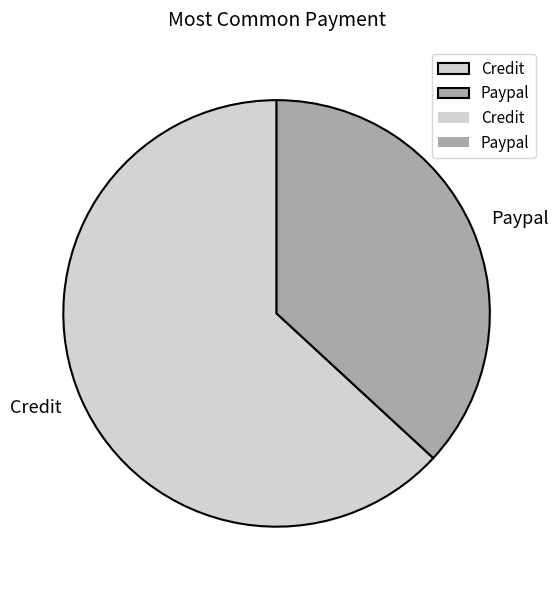

Between Paypal and Credit, which is larger?

Credit